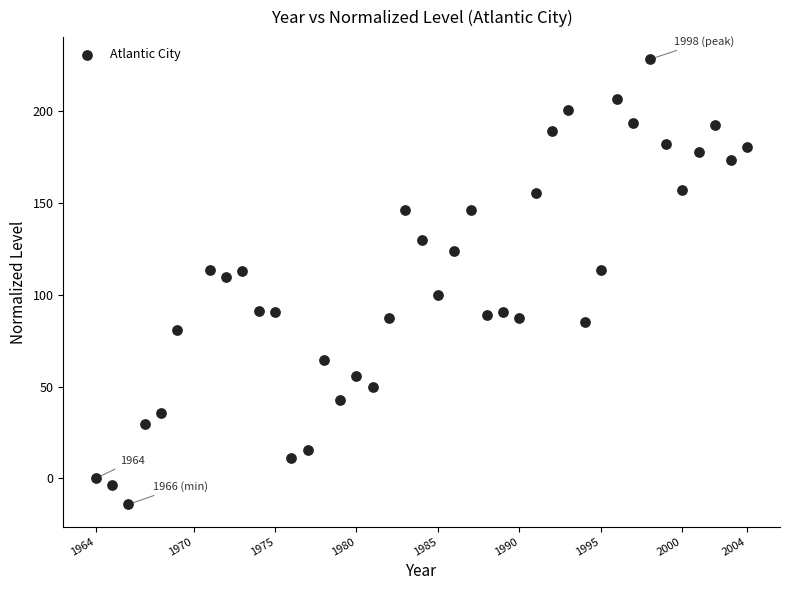

What is the range of Y values (max minus min)?

242.6